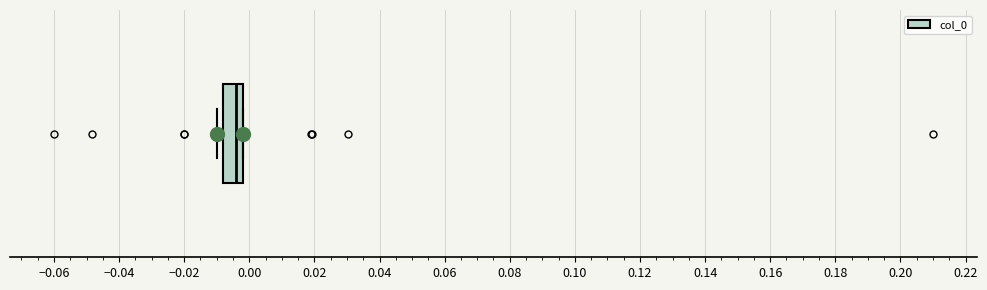

Transcribe this box plot: give where the median line is, the range the box spans, and where the two whiskers end, as read against the x-axis. The values are not printed on the chart, so give them approximately, as read against the axis.

median -0.004, box -0.008 to -0.002, whiskers -0.010 to -0.002